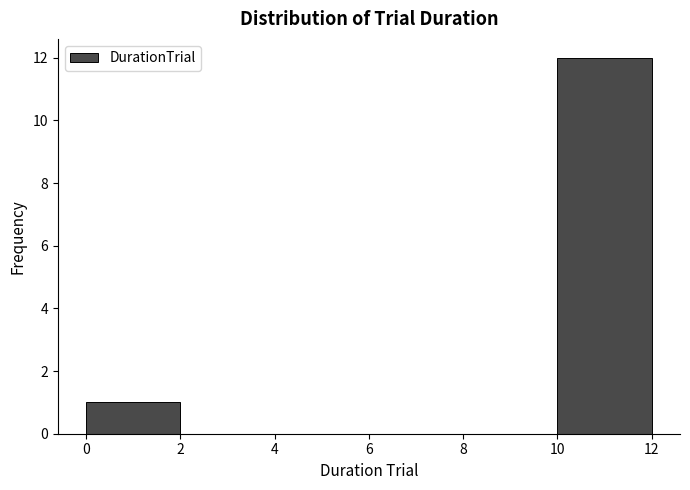

Over which range of the x-axis is the bar tallest?

10 to 12